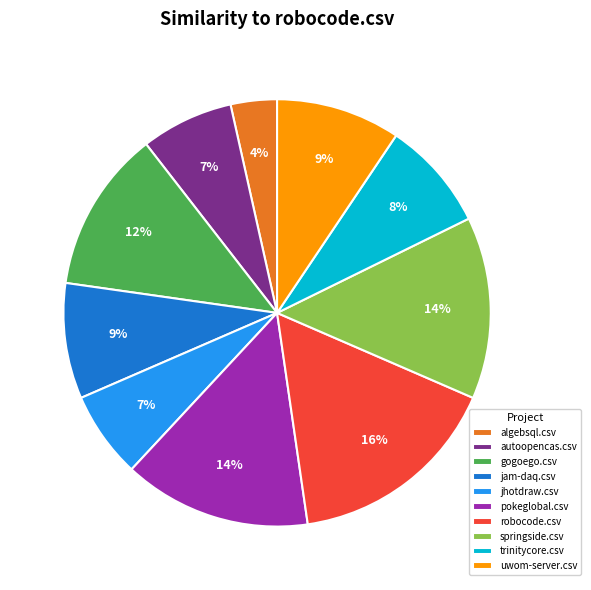

To the nearest percent, what percentage of the pie is jhotdraw.csv?

7%